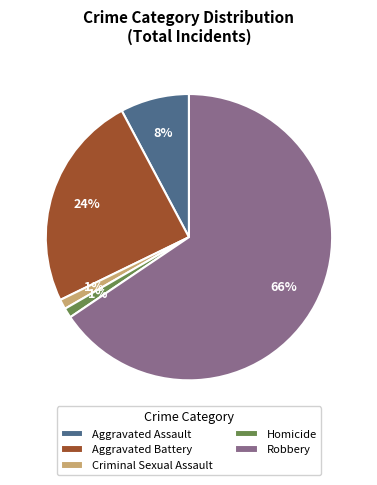

Count the number of slices in the pie.

5